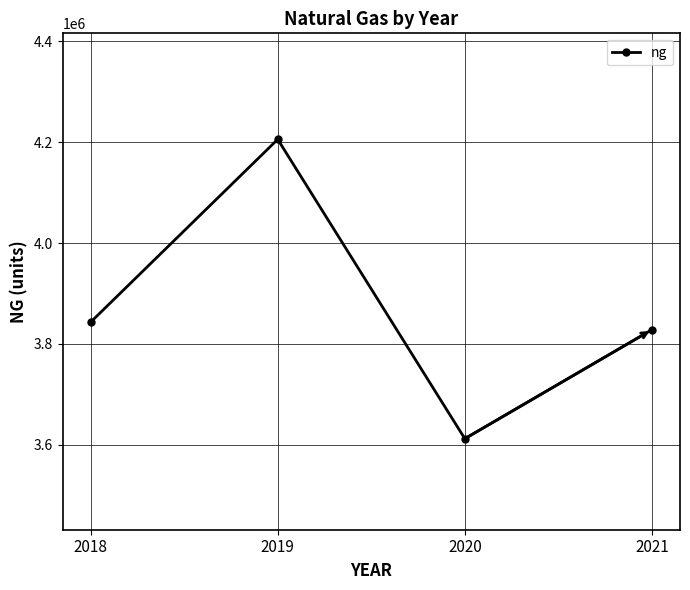

Rank the categories by value from lowest to highest.

2020, 2021, 2018, 2019